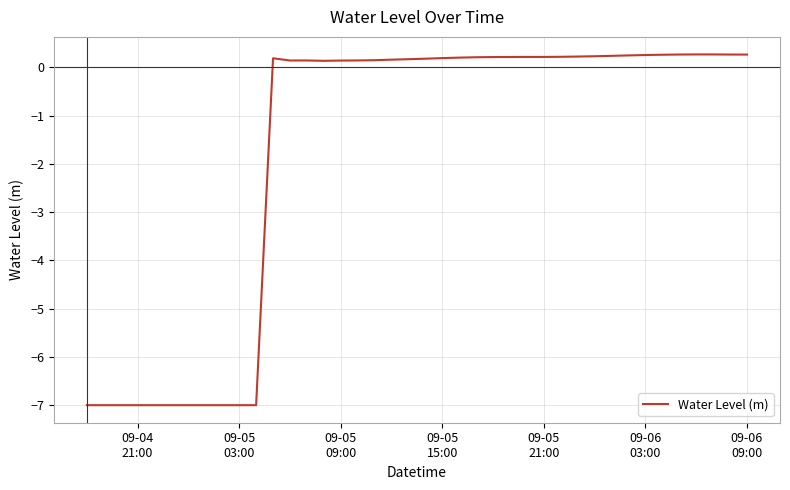

What is the greatest value displayed?

0.3